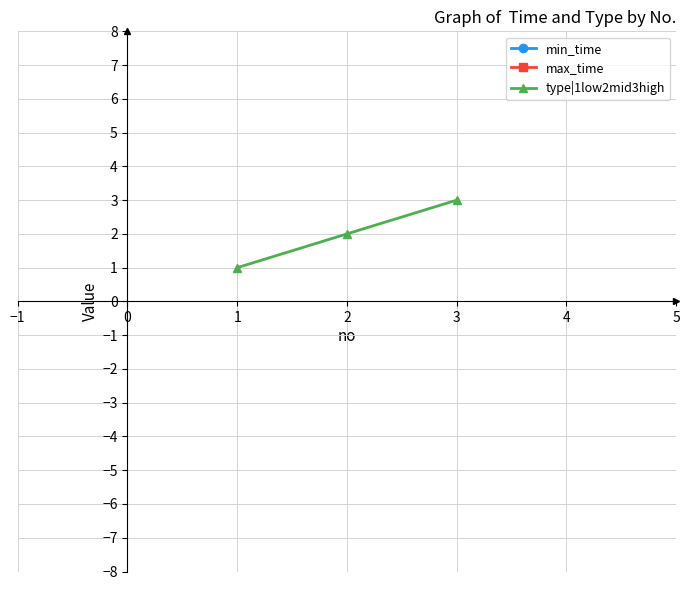

Rank the categories by type|1low2mid3high value from lowest to highest.

1, 2, 3